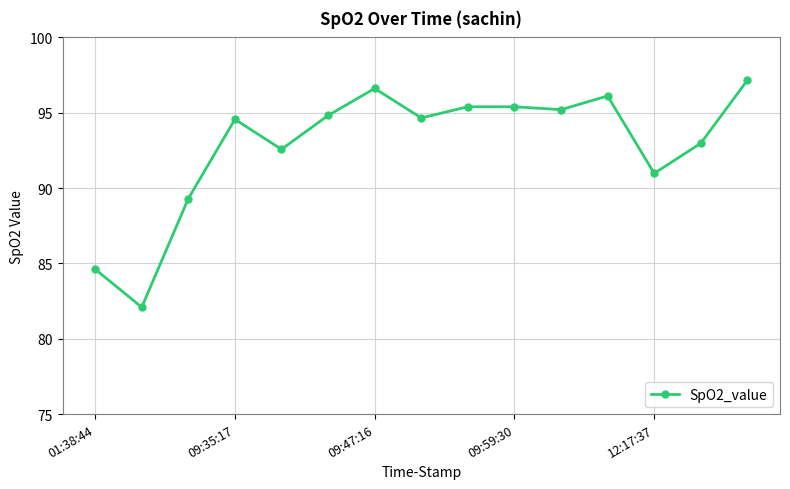

How many interior local valleys (lower than both neighbors) does the data have?

5